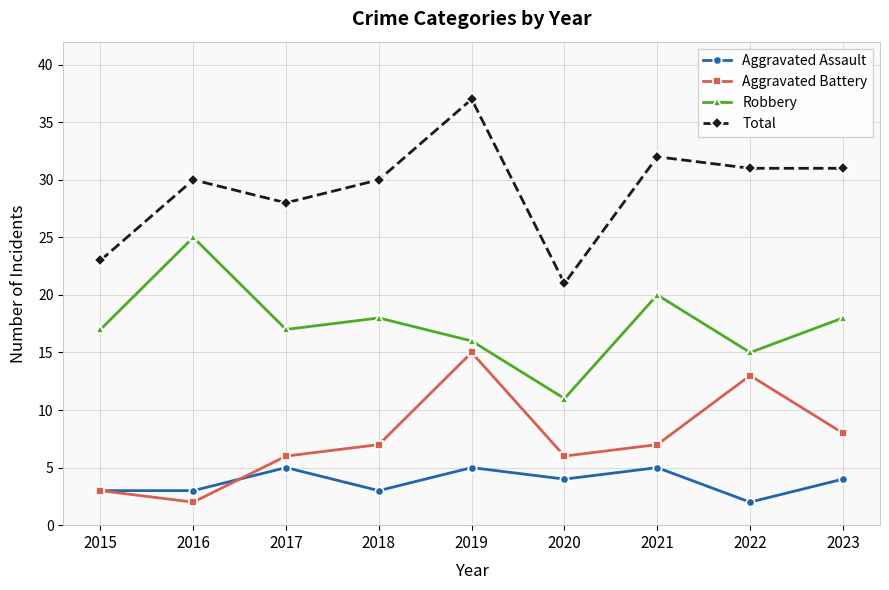

What is the difference between the highest and lowest values at 2015?

20